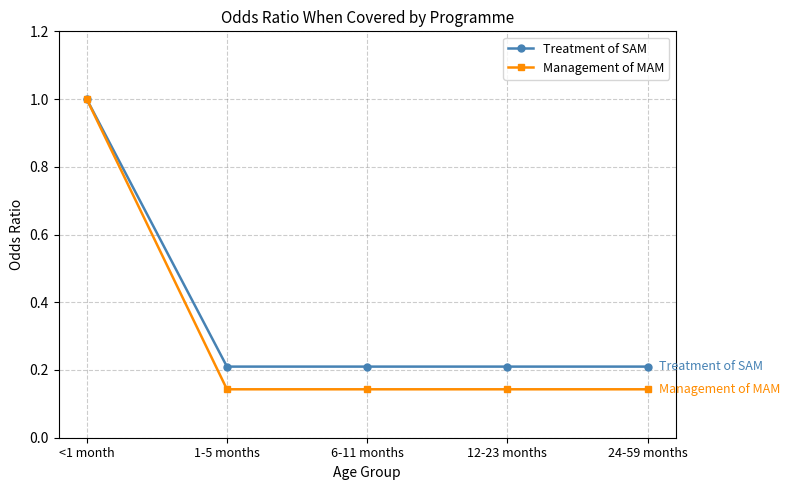

At which category is the sum across all series the highest?

<1 month